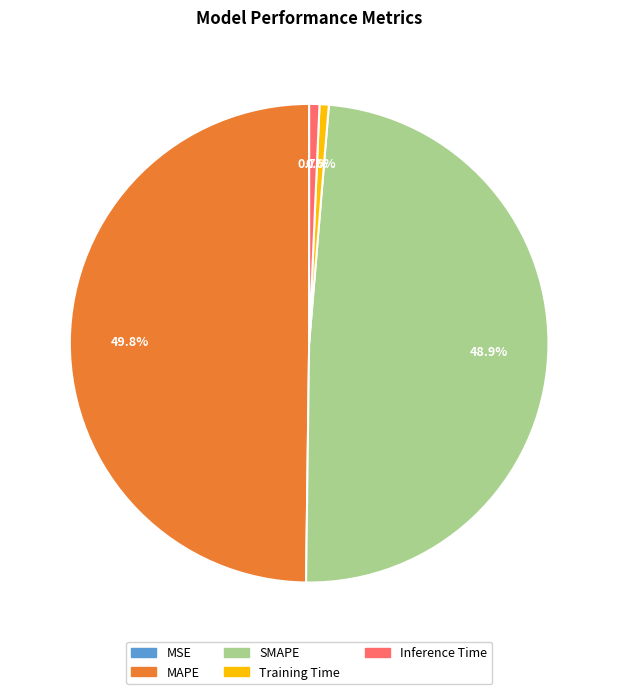

Which has a higher value, MAPE or SMAPE?

MAPE